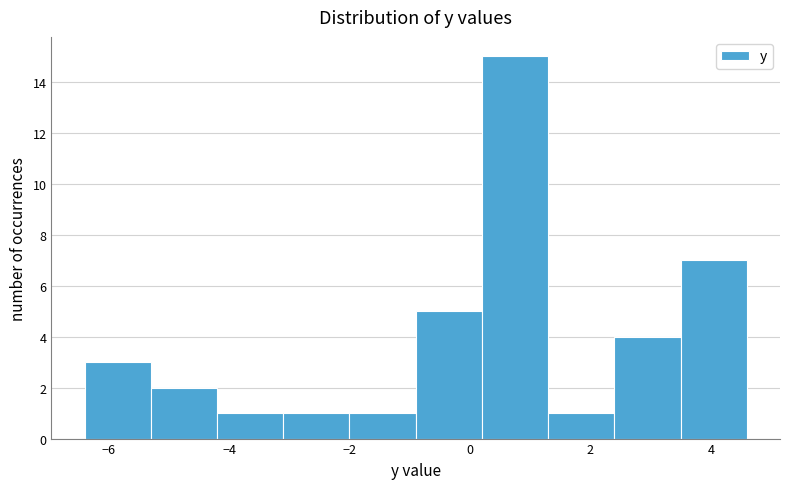

Reading left to right, list every bar in this chart as the range it spans on the x-axis followed by its height. Neither the bar edges nor the heights are printed on the chart, so give them approximately, as read against the axes.

-6.4 to -5.3: 3
-5.3 to -4.2: 2
-4.2 to -3.1: 1
-3.1 to -2.0: 1
-2.0 to -0.9: 1
-0.9 to 0.2: 5
0.2 to 1.3: 15
1.3 to 2.4: 1
2.4 to 3.5: 4
3.5 to 4.6: 7